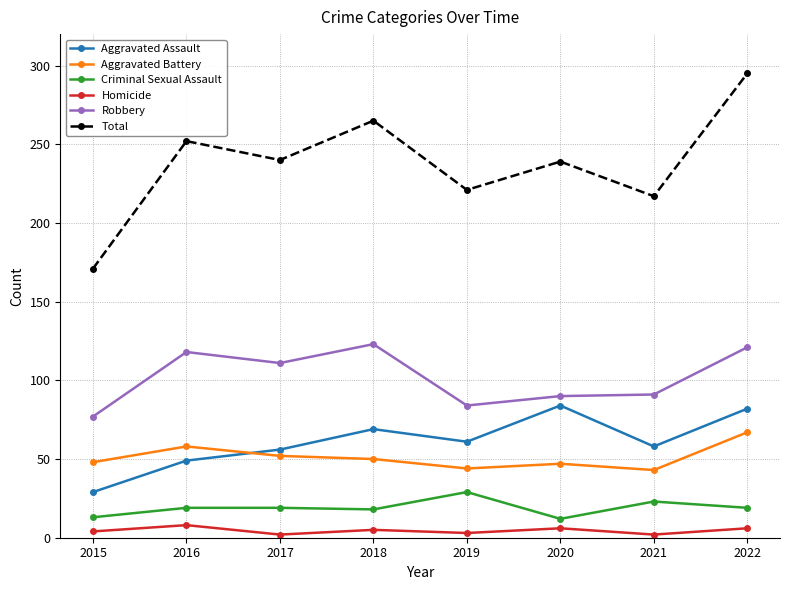

Where is the first local maximum for Homicide?

2016